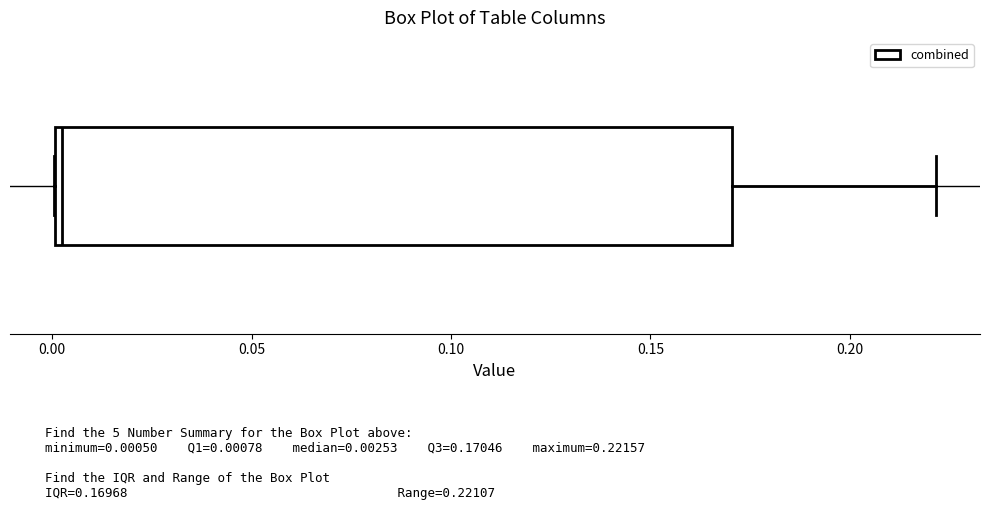

Transcribe this box plot: give where the median line is, the range the box spans, and where the two whiskers end, as read against the x-axis. The values are not printed on the chart, so give them approximately, as read against the axis.

median 0.005, box 0.000 to 0.170, whiskers 0.000 to 0.220